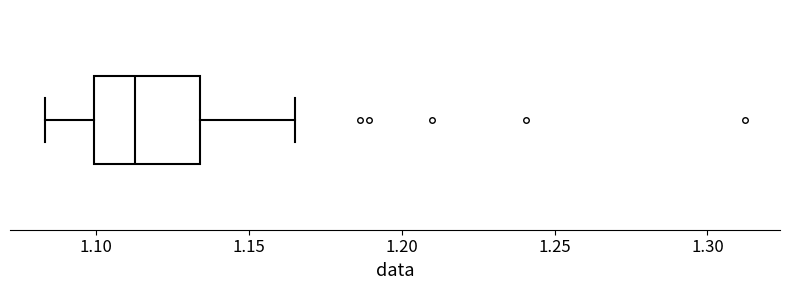

Where does the median line of the box sit on the x-axis? The values are not printed on the chart, so give them approximately, as read against the axis.

1.115